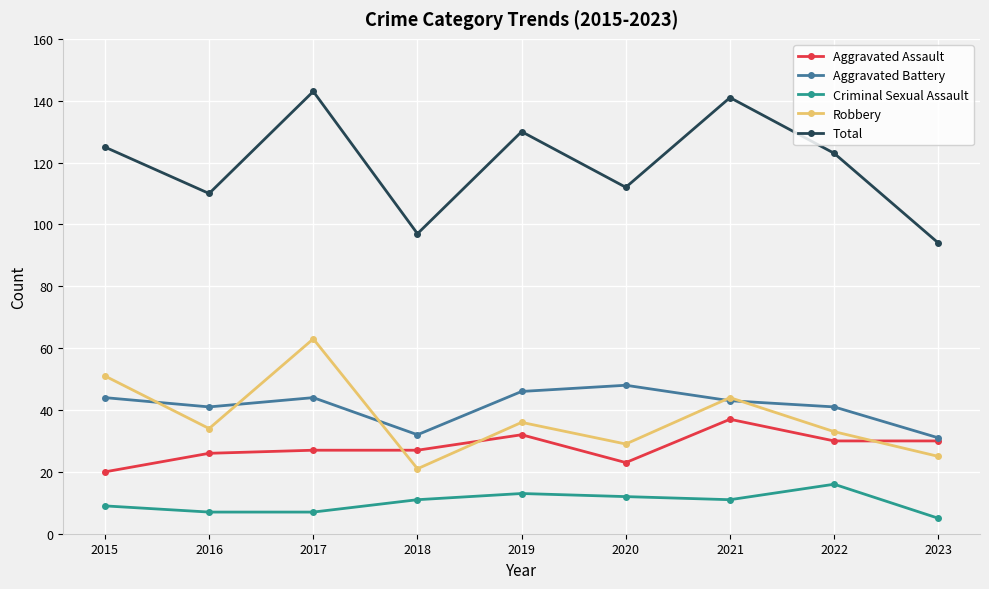

Where does the Robbery series first go above 34?

2015